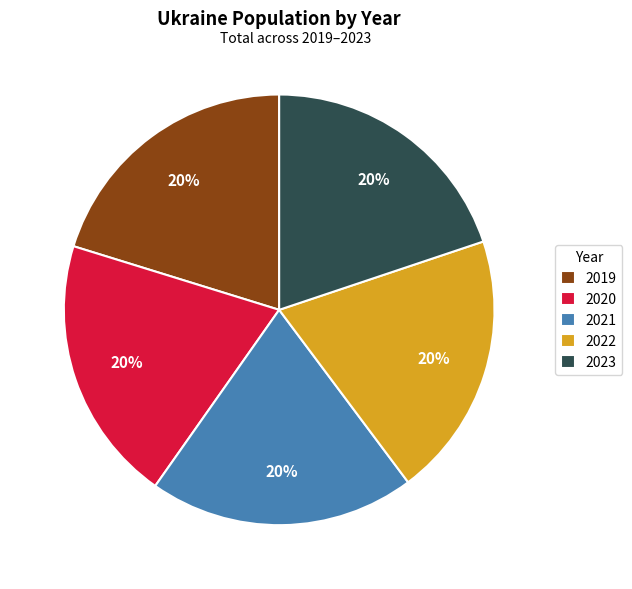

To the nearest percent, what percentage of the pie is 2023?

20%